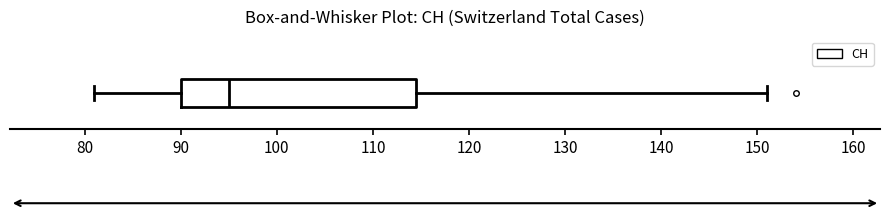

Read this box plot against the x-axis: the position of the median line, the range covered by the box, and the ends of both whiskers. The values are not printed on the chart, so give them approximately, as read against the axis.

median 95, box 90 to 115, whiskers 81 to 151